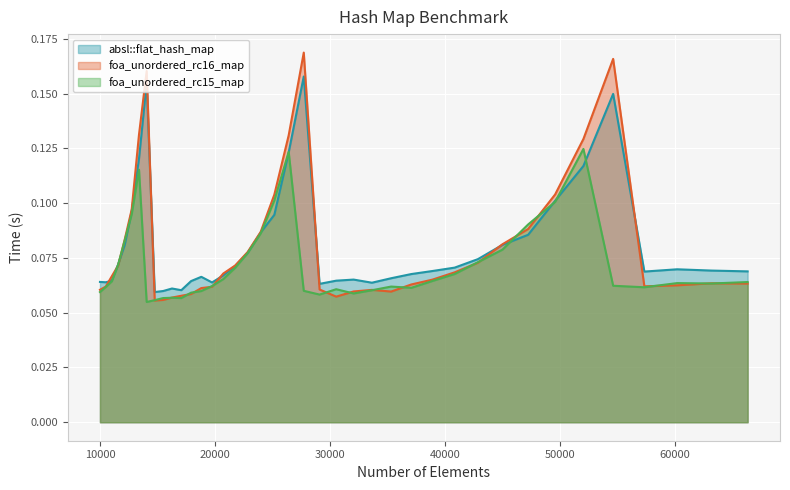

Between 40863 and 63216, which is larger?

40863